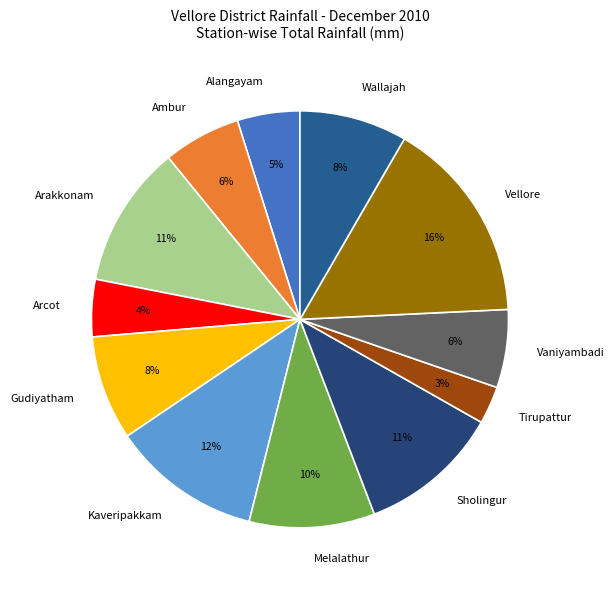

To the nearest percent, what is the difference between the largest and smallest slice percentages?

13%